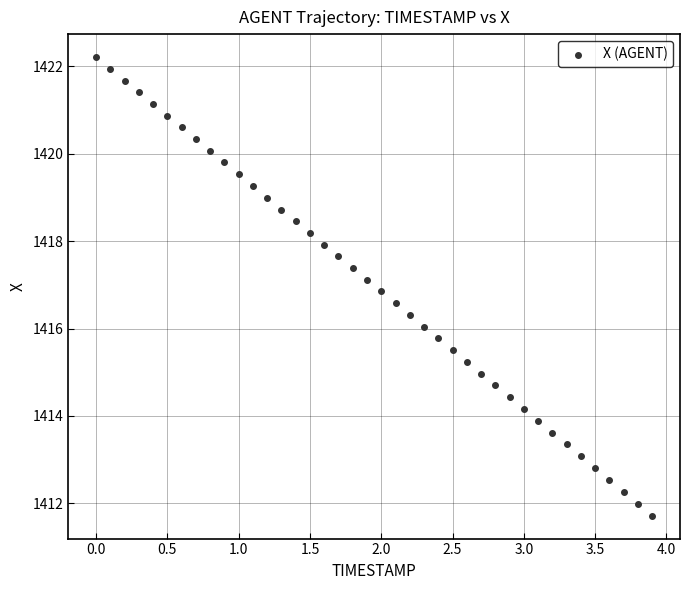

What is the range of X values (max minus min)?

3.9